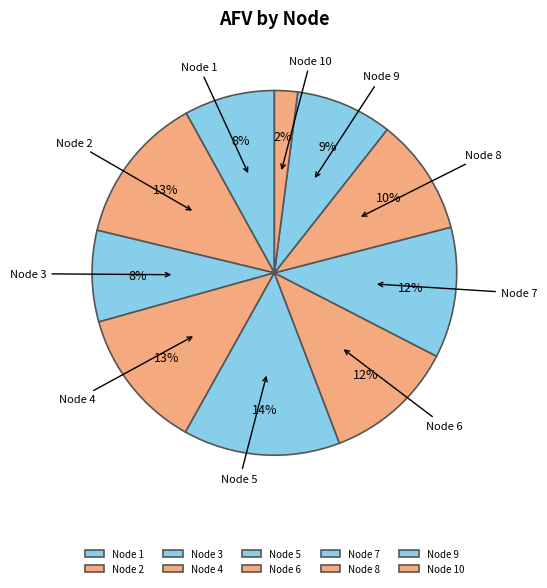

To the nearest percent, what is the difference between the largest and smallest slice percentages?

12%